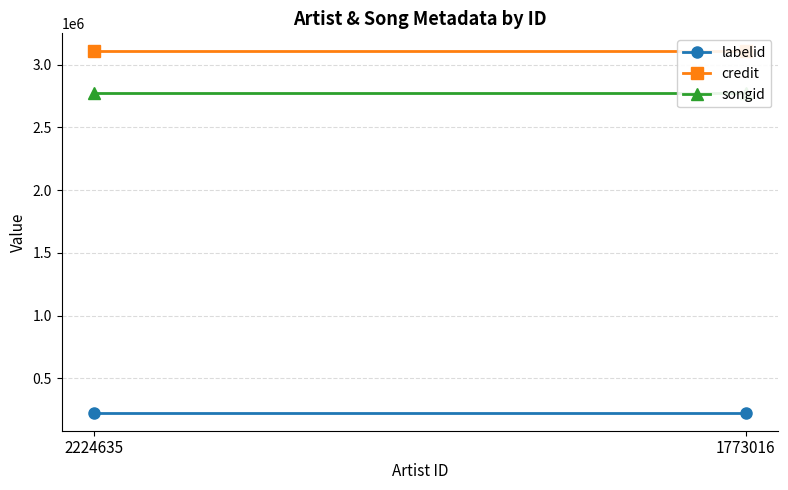

Rank the series by their maximum value, from highest to lowest.

credit, songid, labelid